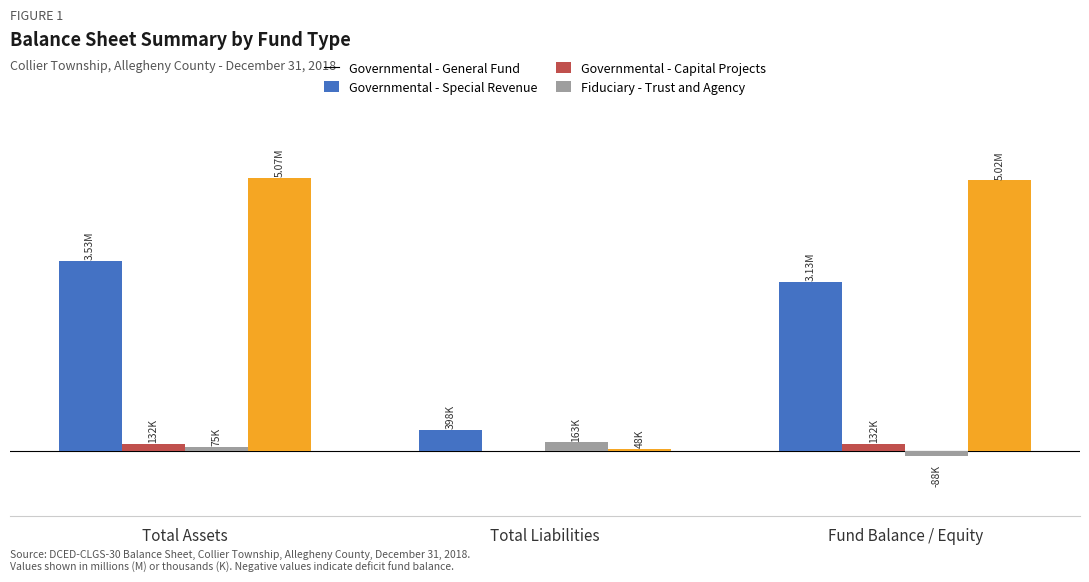

At which category is the sum across all series the highest?

Total Assets